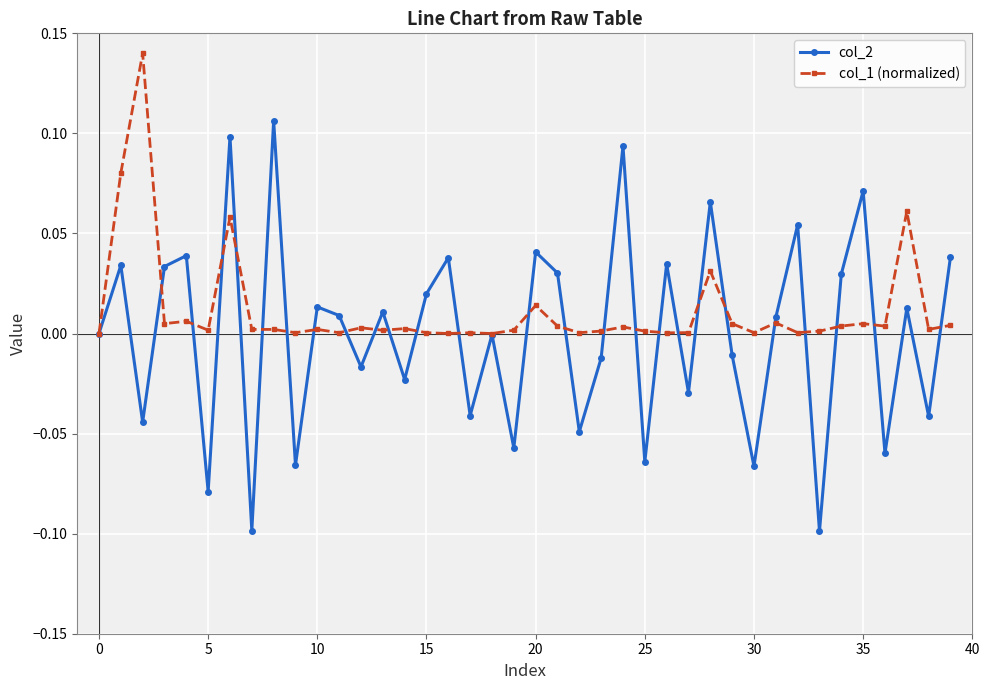

Which series has the largest range (max minus min)?

col_2